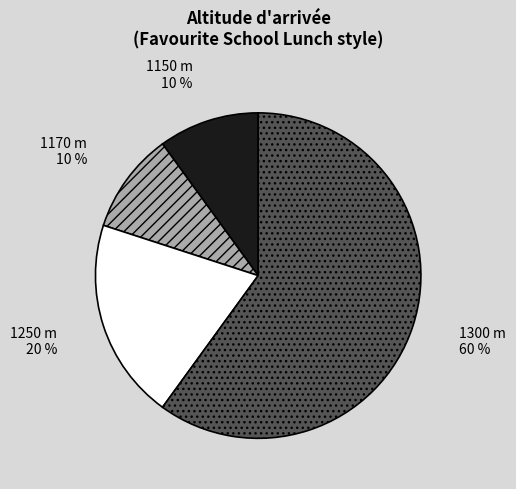

To the nearest percent, what portion does 1150 represent?

10%